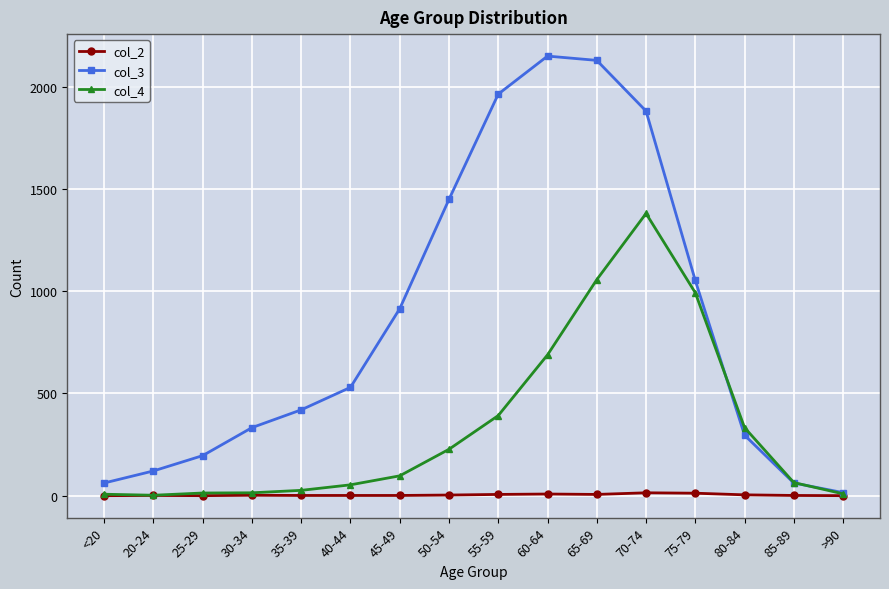

Rank the series by their average value, from highest to lowest.

col_3, col_4, col_2